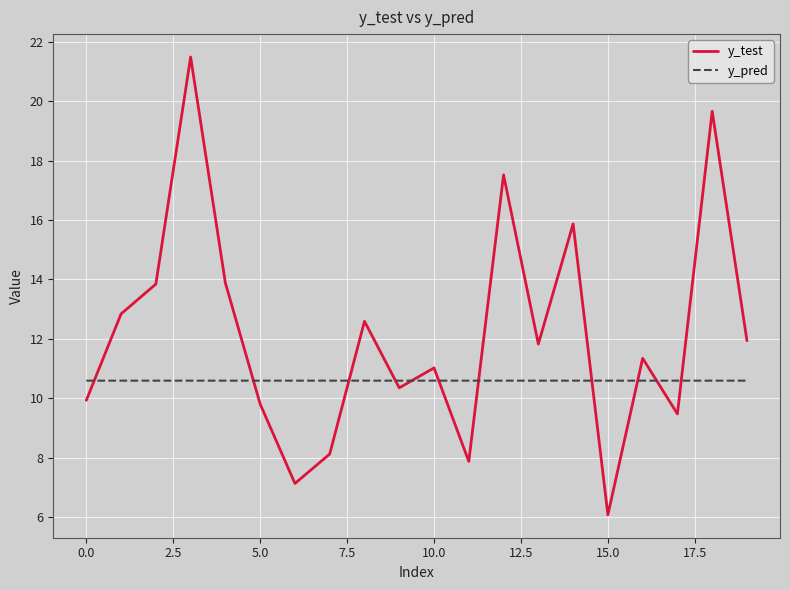

Which series has the largest total across all categories?

y_test